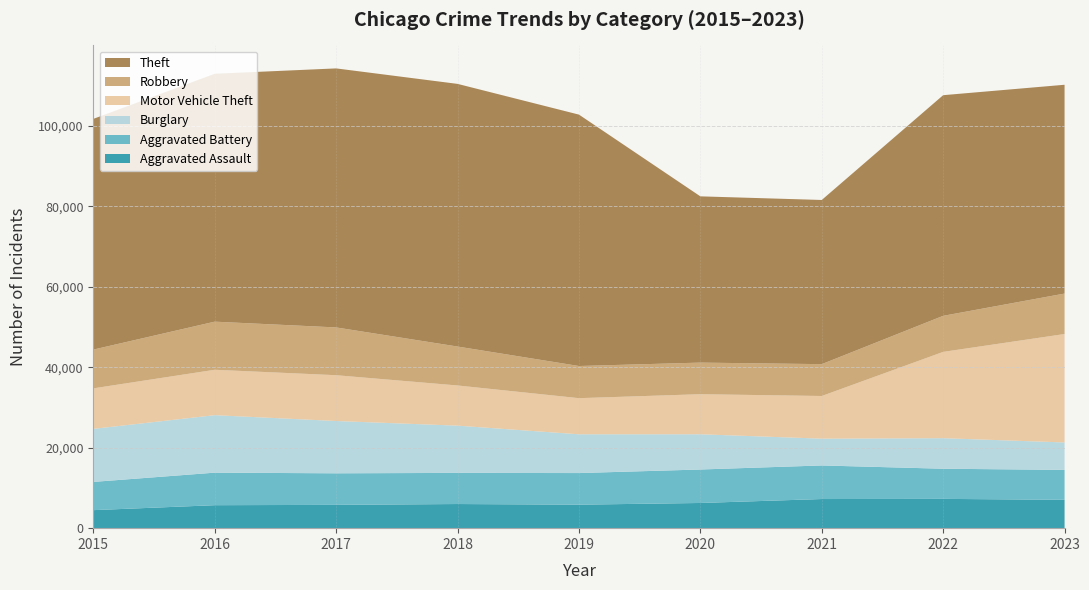

Reading right to left, what are all the values shown in this chart?

Aggravated Assault: 2023=7047	2022=7281	2021=7242	2020=6263	2019=5841	2018=6001	2017=5793	2016=5712	2015=4480
Aggravated Battery: 2023=7439	2022=7491	2021=8347	2020=8320	2019=7857	2018=7735	2017=7845	2016=8086	2015=7019
Burglary: 2023=6820	2022=7595	2021=6661	2020=8758	2019=9638	2018=11747	2017=13001	2016=14289	2015=13184
Motor Vehicle Theft: 2023=26954	2022=21450	2021=10603	2020=9959	2019=8976	2018=9985	2017=11380	2016=11286	2015=10068
Robbery: 2023=10058	2022=8965	2021=7918	2020=7855	2019=7995	2018=9681	2017=11880	2016=11960	2015=9638
Theft: 2023=51901	2022=54846	2021=40808	2020=41326	2019=62492	2018=65287	2017=64386	2016=61621	2015=57350